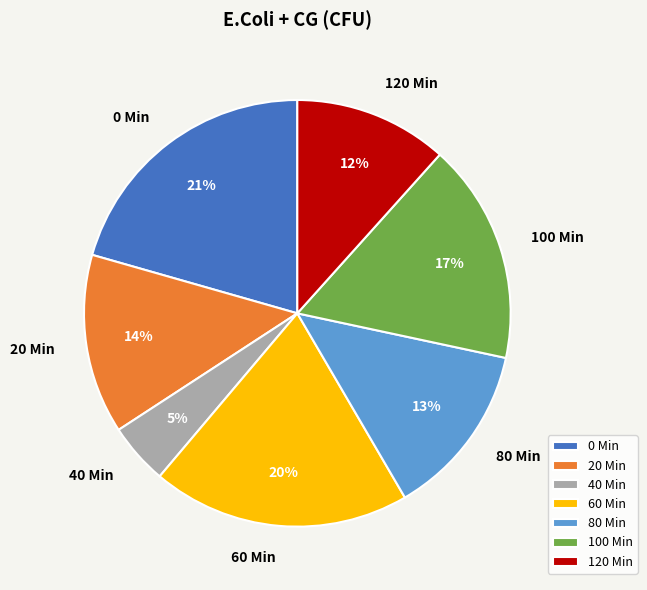

How many slices are in this pie chart?

7